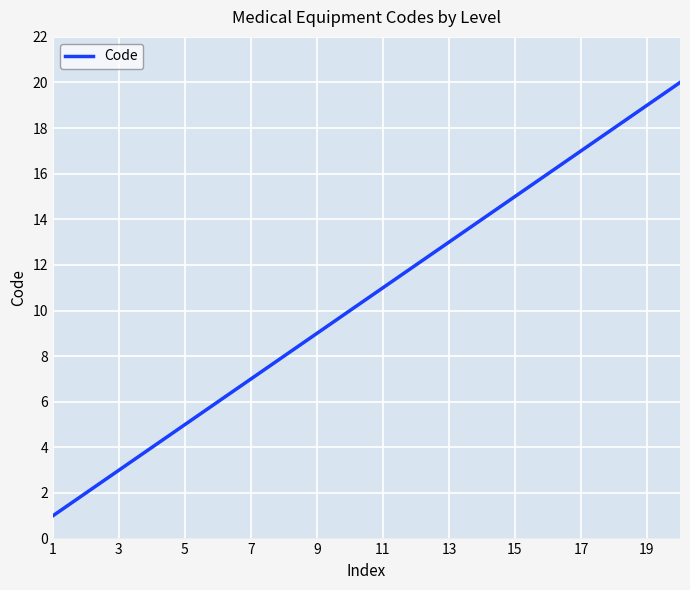

True or false: there are more than 1 points higher than both neighbors.

False